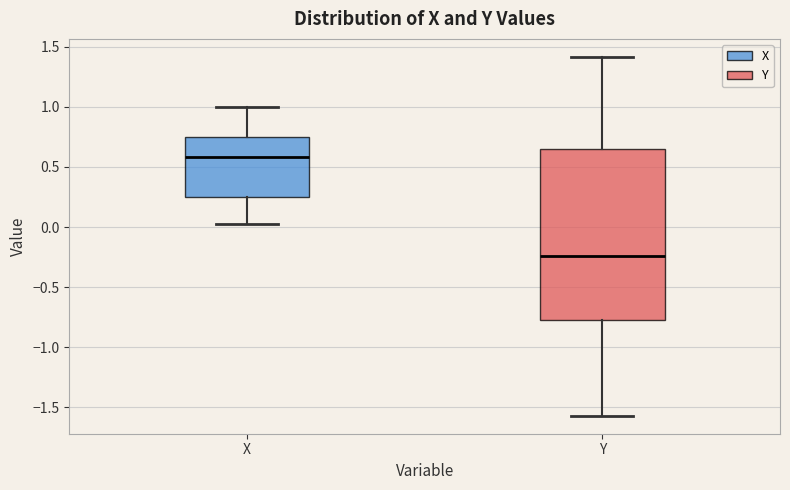

Reading left to right, read every box against the y-axis: the position of its median line, the range the box covers, and the ends of its whiskers. The values are not printed on the chart, so give them approximately, as read against the axis.

X: median 0.60, box 0.25 to 0.75, whiskers 0.05 to 1.00
Y: median -0.25, box -0.75 to 0.65, whiskers -1.55 to 1.40